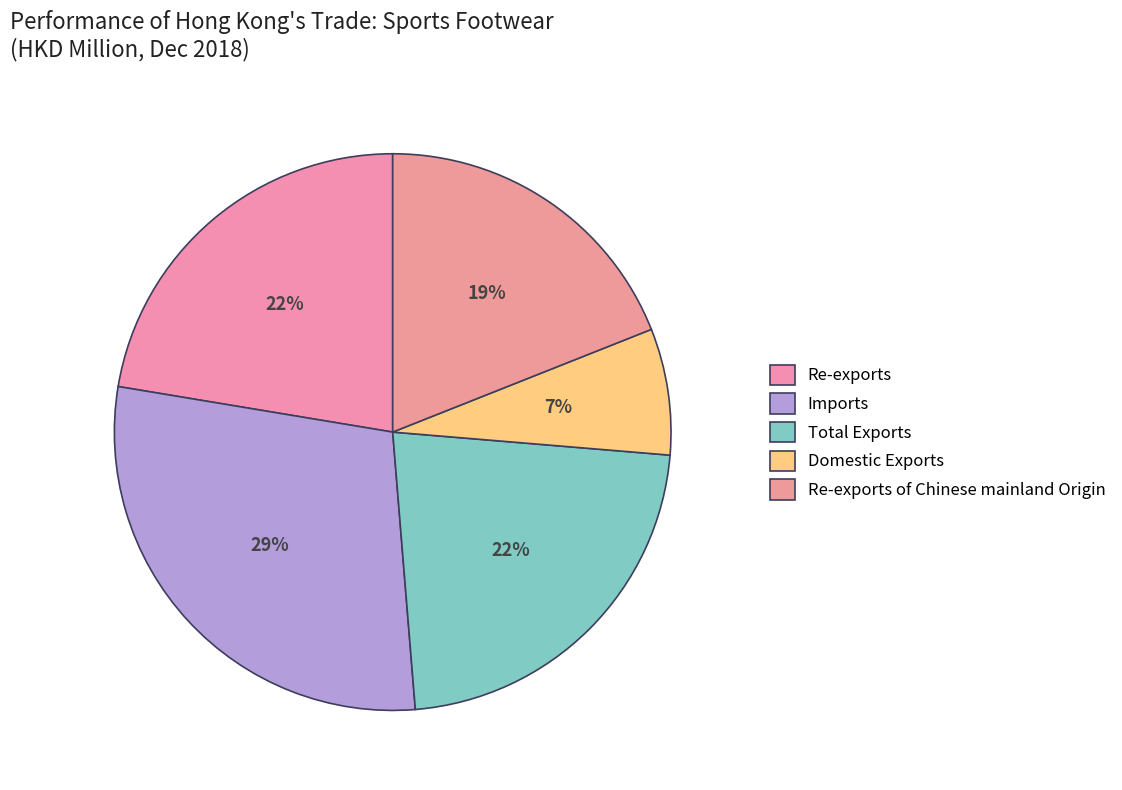

What is the smallest slice in the pie chart?

Domestic Exports